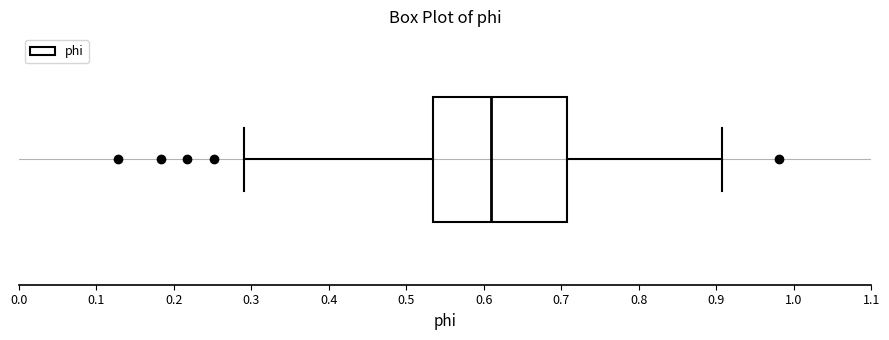

Read this box plot against the x-axis: the position of the median line, the range covered by the box, and the ends of both whiskers. The values are not printed on the chart, so give them approximately, as read against the axis.

median 0.61, box 0.53 to 0.71, whiskers 0.29 to 0.91